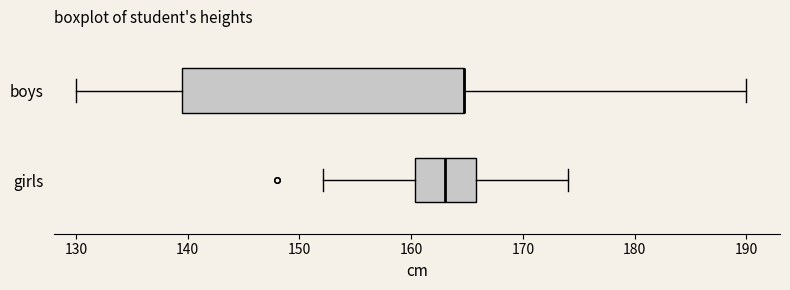

Reading bottom to top, transcribe this box plot: for each box, give where its median line is, the range the box spans, and where its two whiskers end, as read against the x-axis. The values are not printed on the chart, so give them approximately, as read against the axis.

girls: median 163, box 160 to 166, whiskers 152 to 174
boys: median 165 (drawn on the box's right edge), box 140 to 165, whiskers 130 to 190